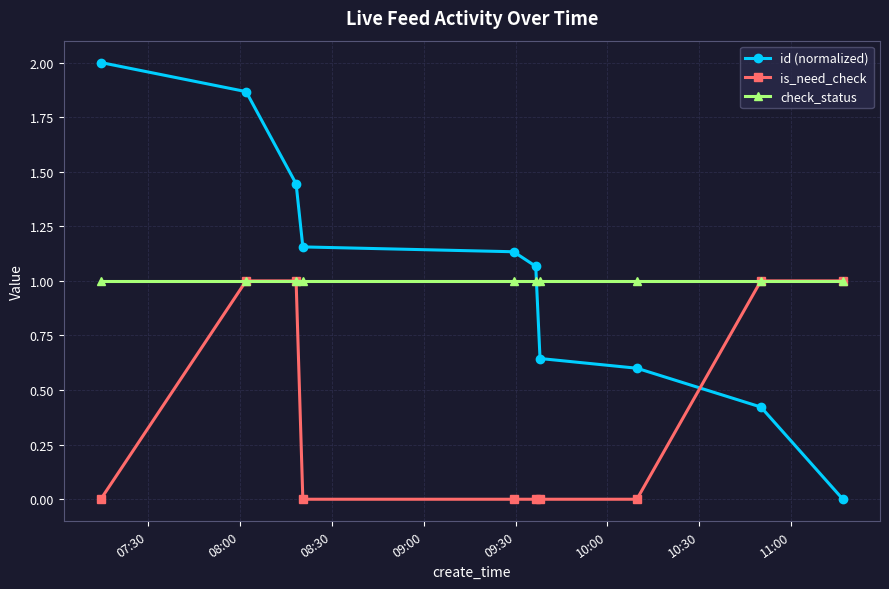

Which series has the widest spread of values?

id (normalized)